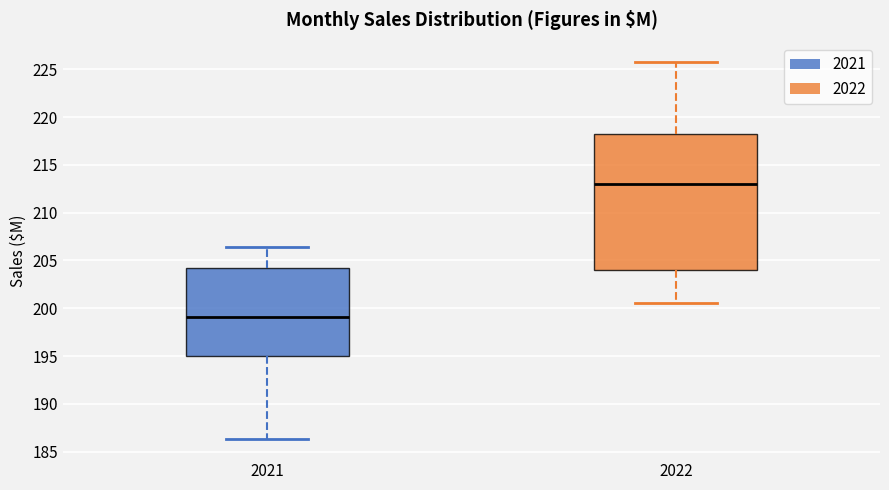

Reading left to right, read every box against the y-axis: the position of its median line, the range the box covers, and the ends of its whiskers. The values are not printed on the chart, so give them approximately, as read against the axis.

2021: median 199.0, box 195.0 to 204.0, whiskers 186.5 to 206.5
2022: median 213.0, box 204.0 to 218.0, whiskers 200.5 to 226.0